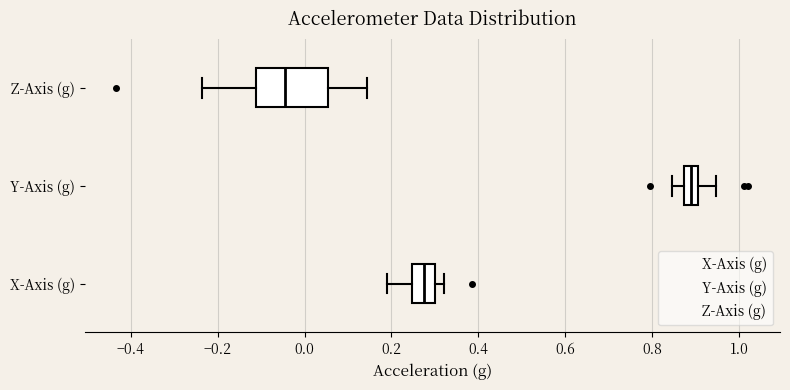

Which box has the furthest to the left median line?

Z-Axis (g)